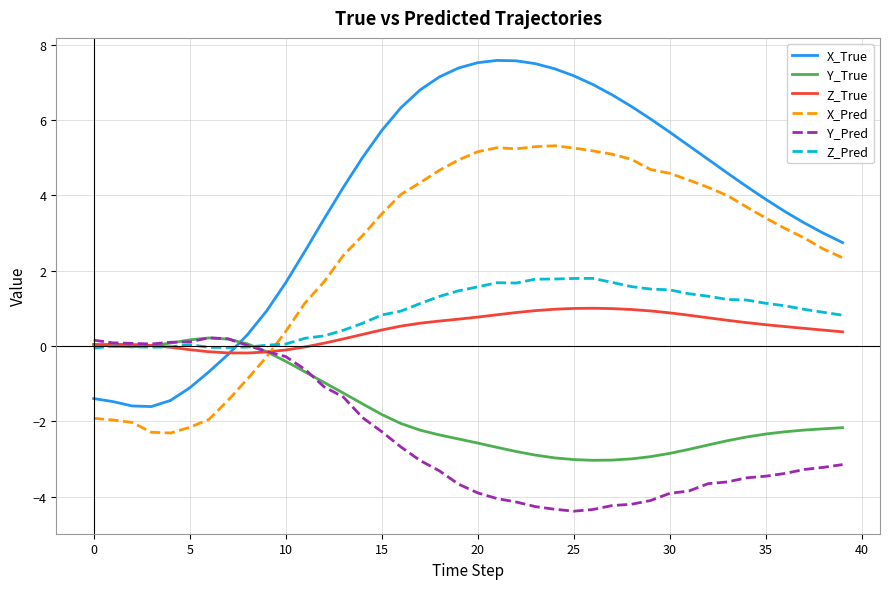

What is the minimum value for X_True?

-1.6